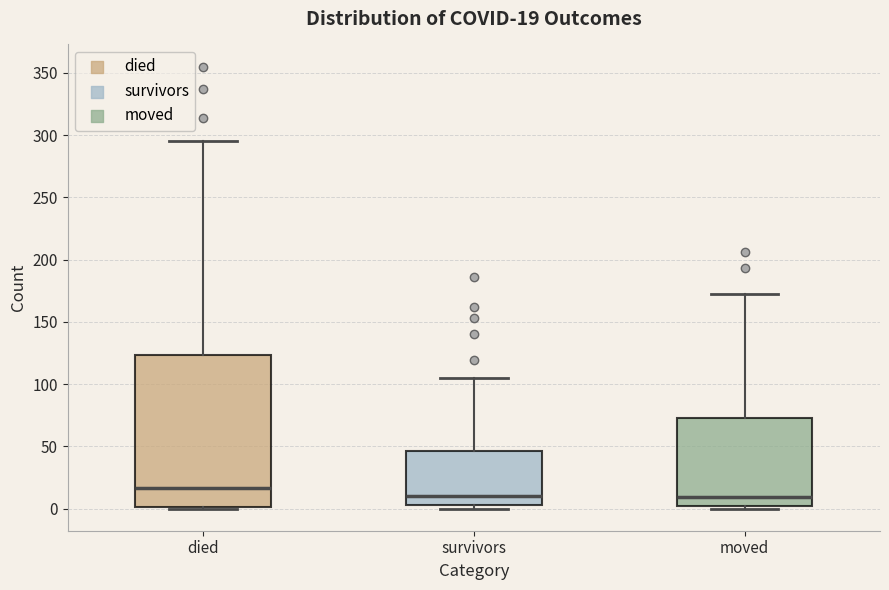

Which box is the tallest, from its lower edge to its upper edge?

died